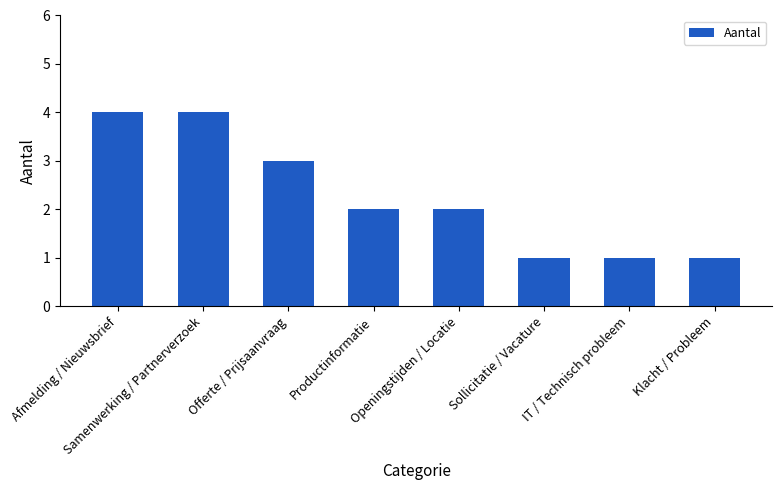

What is the label of the 5th bar from the right?

Productinformatie